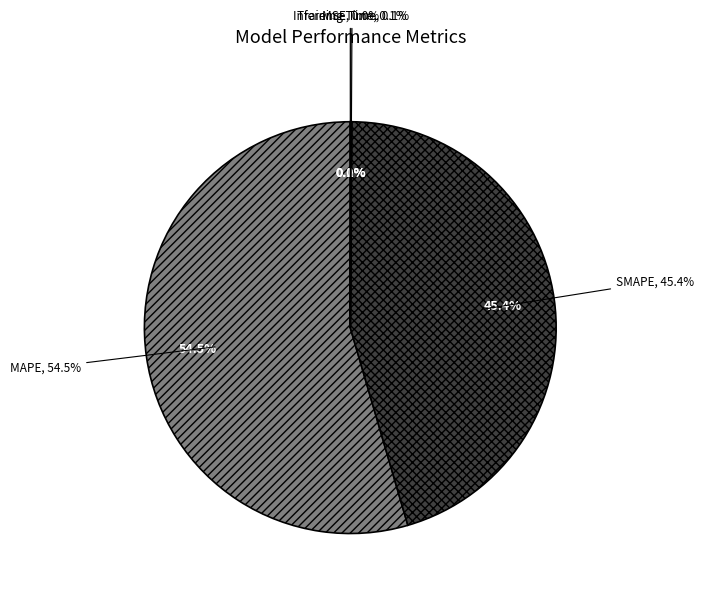

To the nearest percent, what is the average slice percentage?

20%